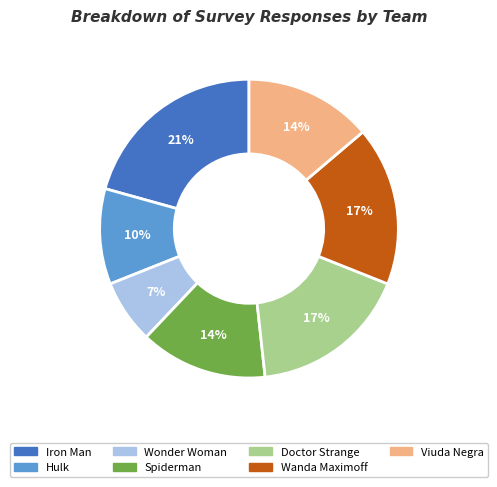

To the nearest percent, what portion does Spiderman represent?

14%